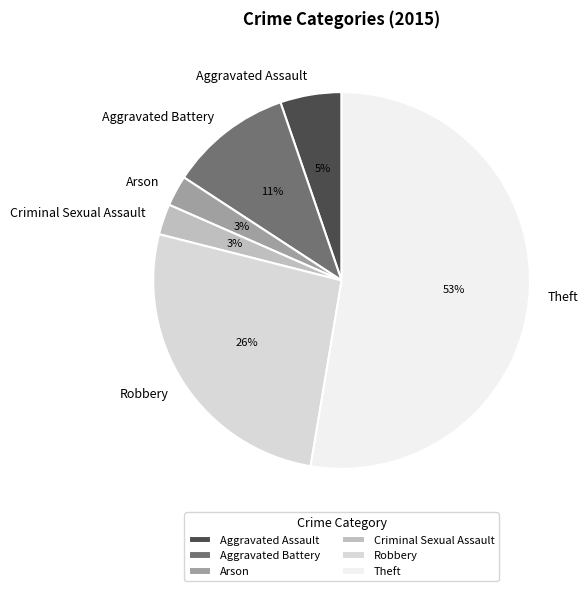

Is the sum of Criminal Sexual Assault and Theft greater than half?

Yes